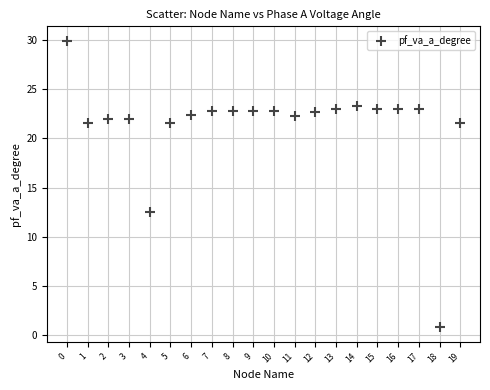

What Y value in the scatter plot is closest to 15?

12.5